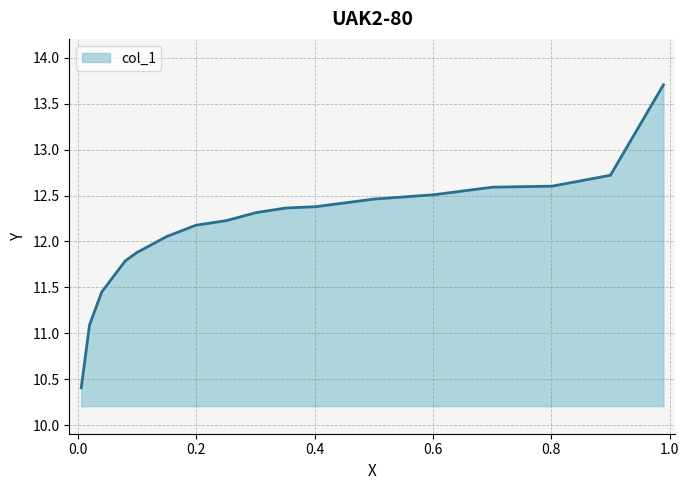

What is the maximum value shown in the chart?

13.7